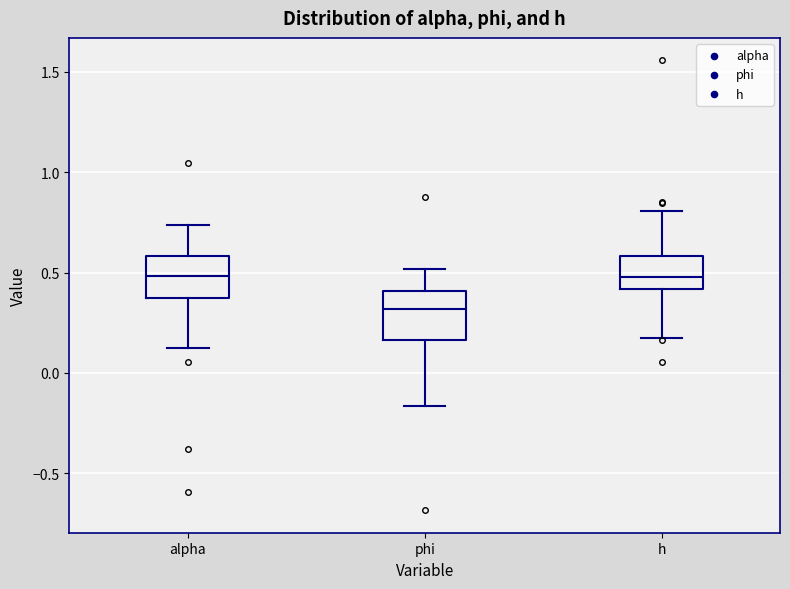

Where does the lower whisker of the box for h end on the y-axis? The values are not printed on the chart, so give them approximately, as read against the axis.

0.15